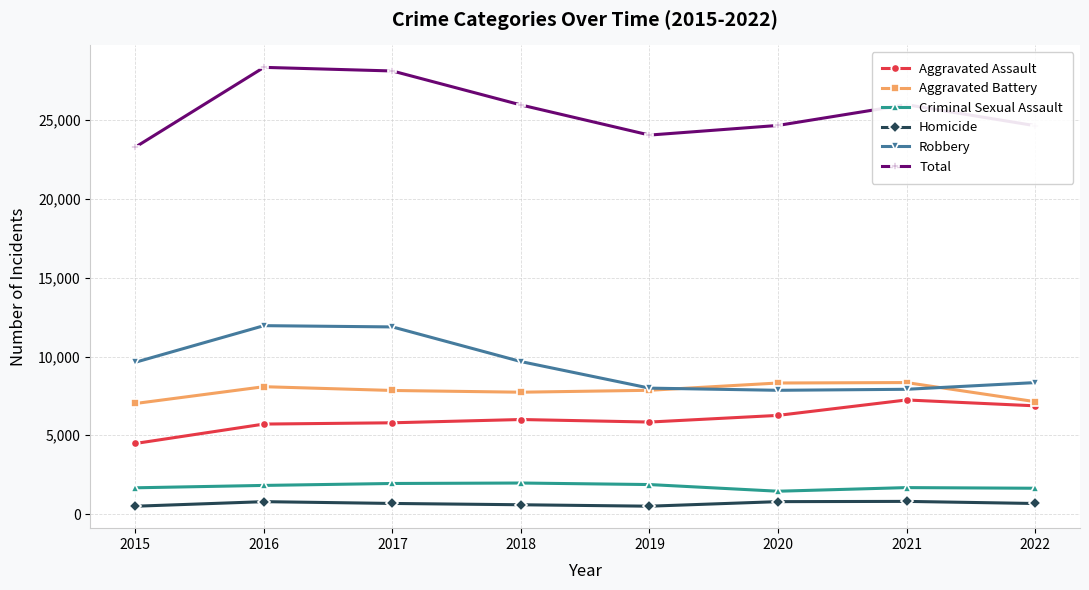

What is the minimum value shown in the chart?

496